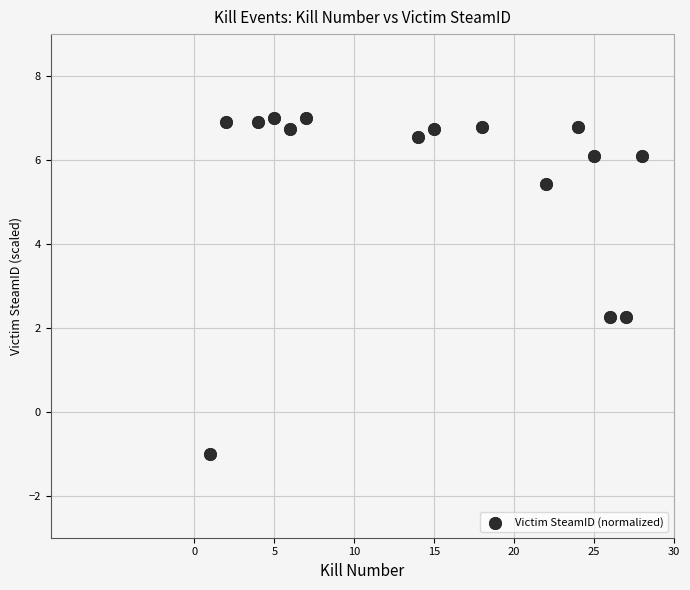

What is the range of X values (max minus min)?

27.0